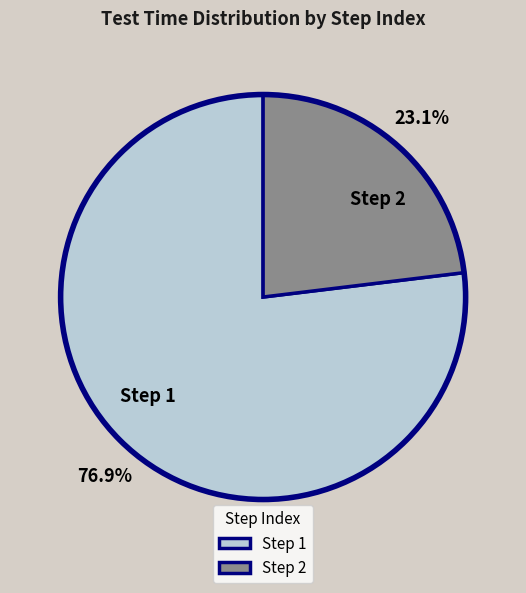

What percentage is the Step 2 slice, to the nearest percent?

23%